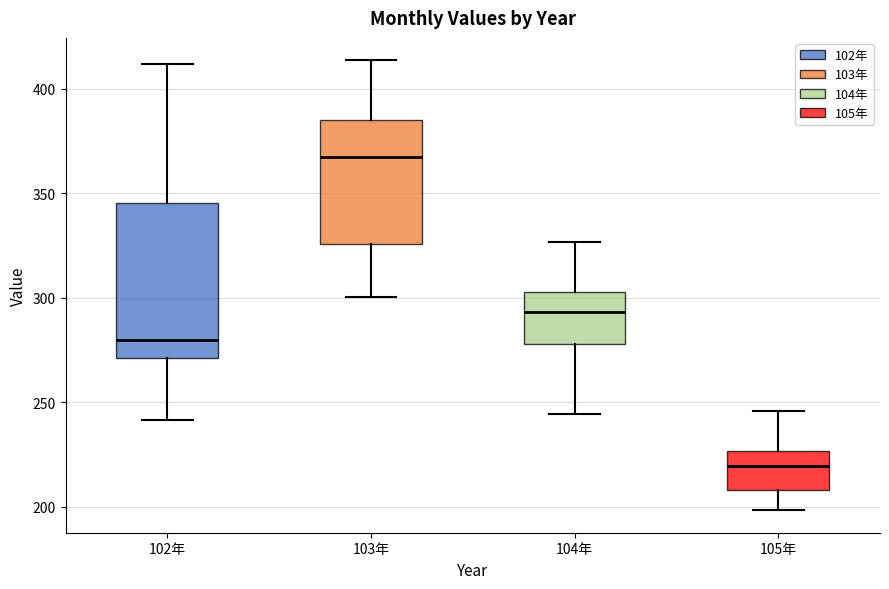

Reading left to right, read every box against the y-axis: the position of its median line, the range the box covers, and the ends of its whiskers. The values are not printed on the chart, so give them approximately, as read against the axis.

102年: median 280, box 270 to 345, whiskers 240 to 410
103年: median 365, box 325 to 385, whiskers 300 to 415
104年: median 295, box 280 to 305, whiskers 245 to 325
105年: median 220, box 210 to 225, whiskers 200 to 245